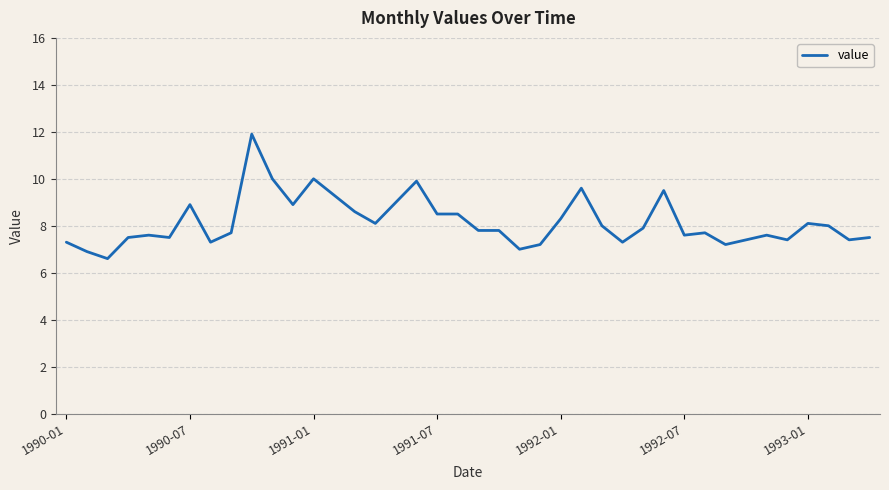

What is the minimum value shown in the chart?

6.6